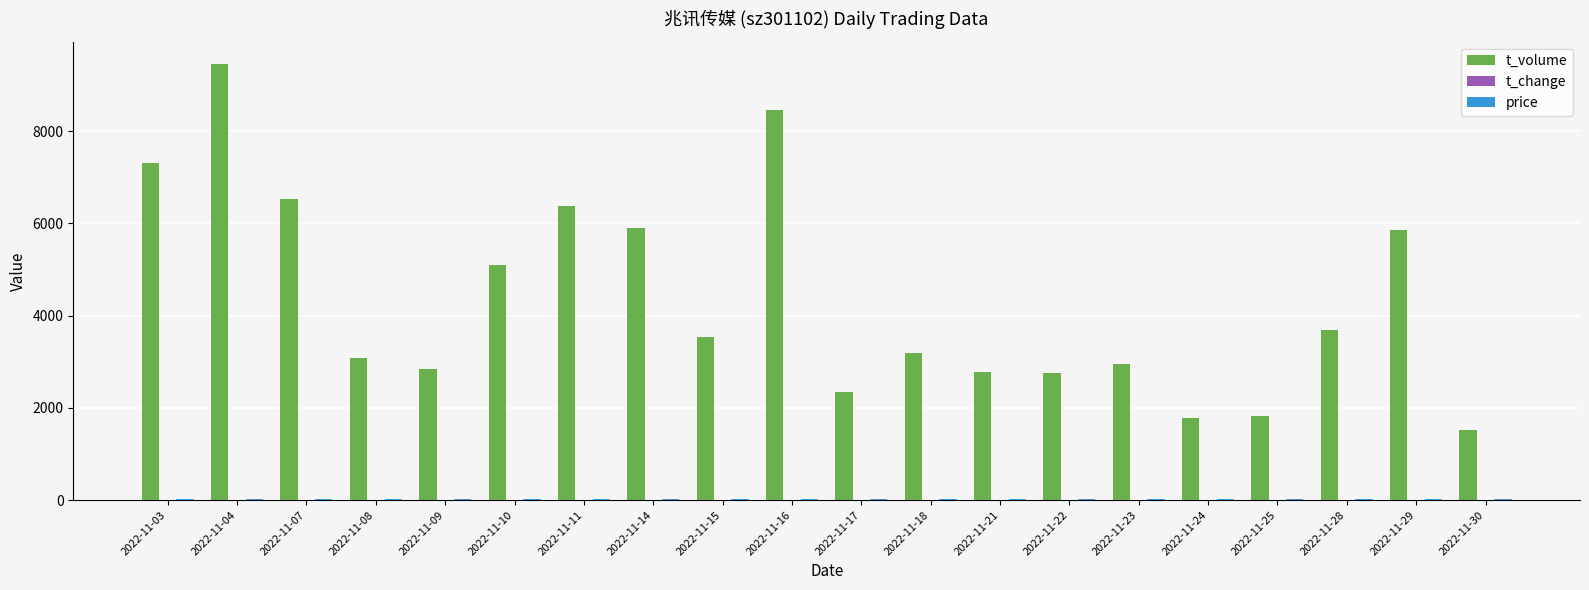

At which label does t_volume reach its peak?

2022-11-04